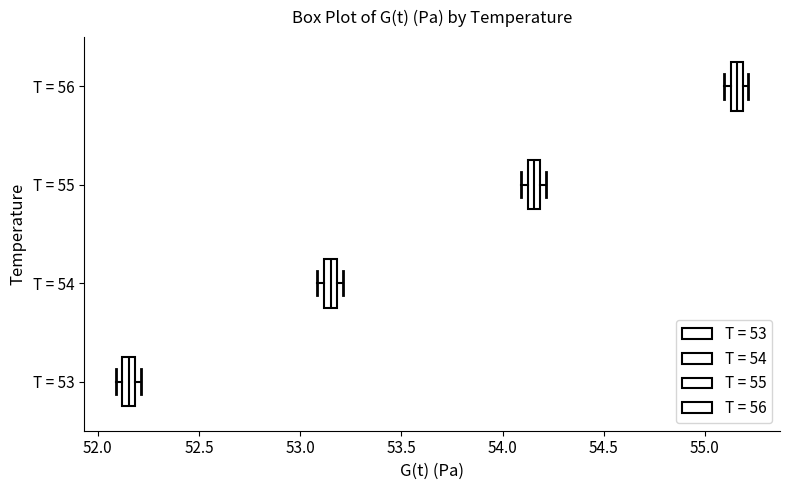

Where does the median line of the box for T = 54 sit on the x-axis? The values are not printed on the chart, so give them approximately, as read against the axis.

53.15